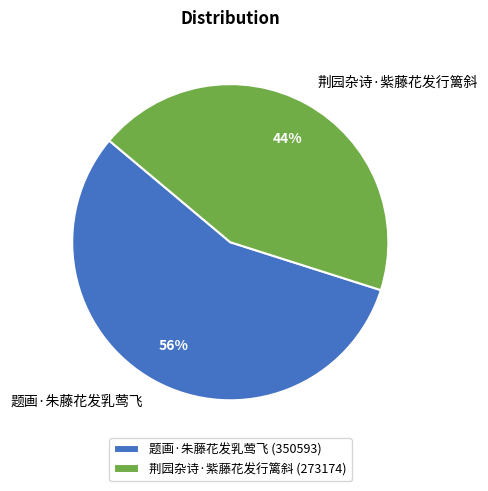

What percentage is the 荆园杂诗·紫藤花发行篱斜 slice, to the nearest percent?

44%